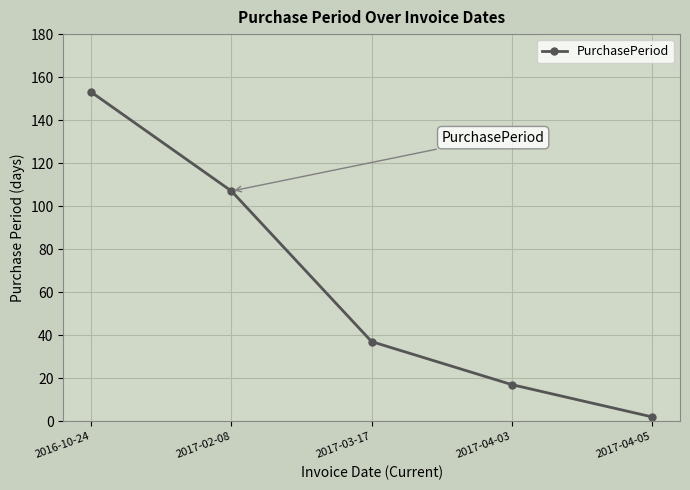

What is the difference between the maximum and minimum values?

151